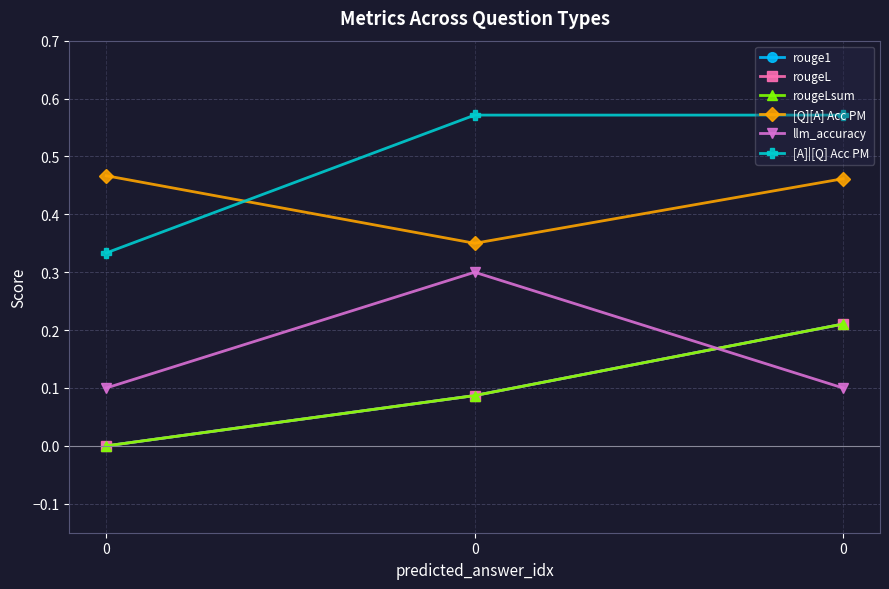

Does the chart have visible grid lines?

Yes